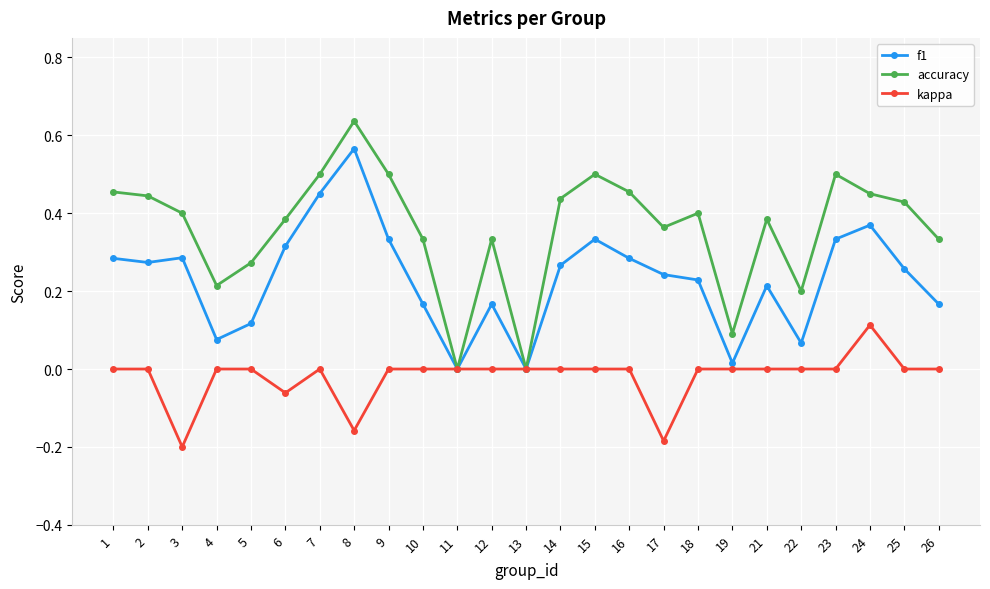

At which category does accuracy reach its first local valley?

4